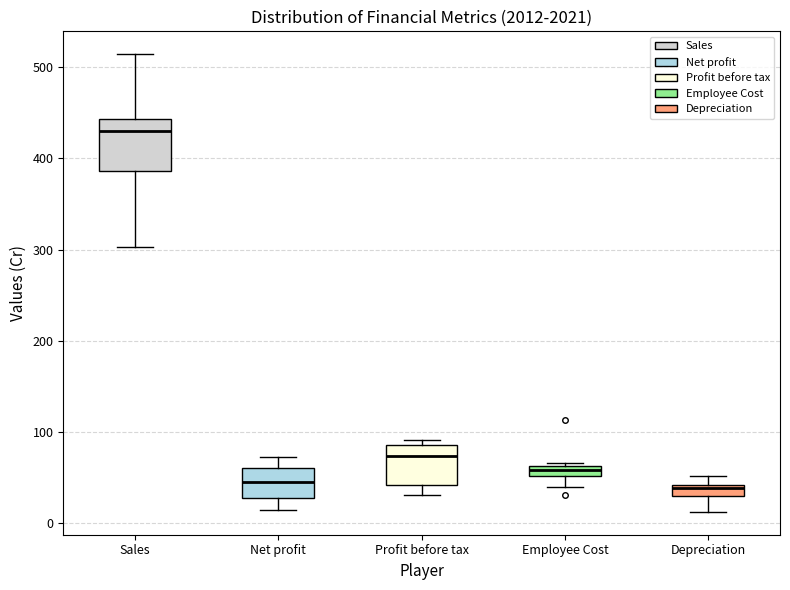

Where is the upper edge of the box for Employee Cost on the y-axis? The values are not printed on the chart, so give them approximately, as read against the axis.

60